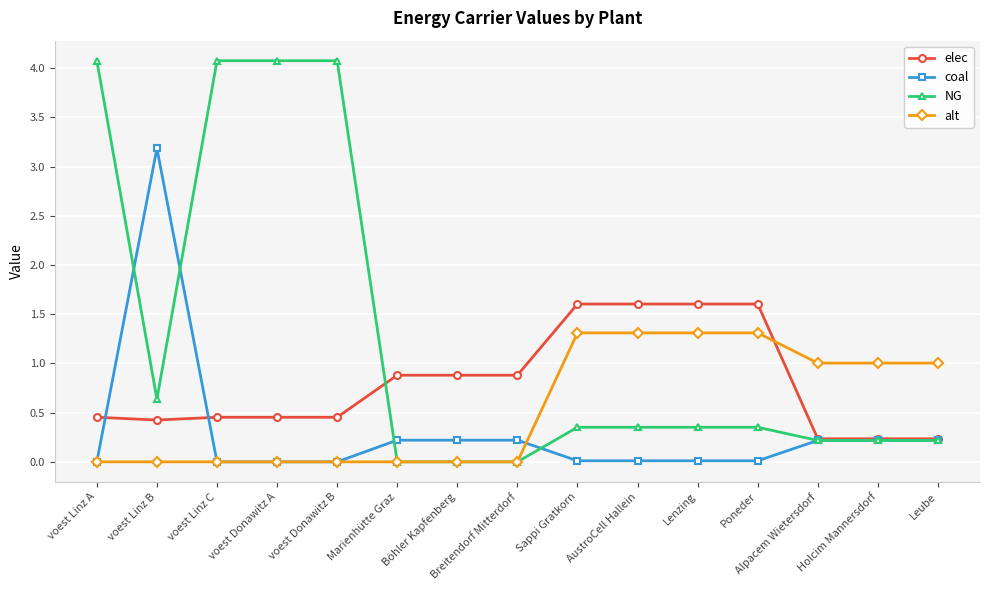

Is this an area chart (filled region under the line)?

No